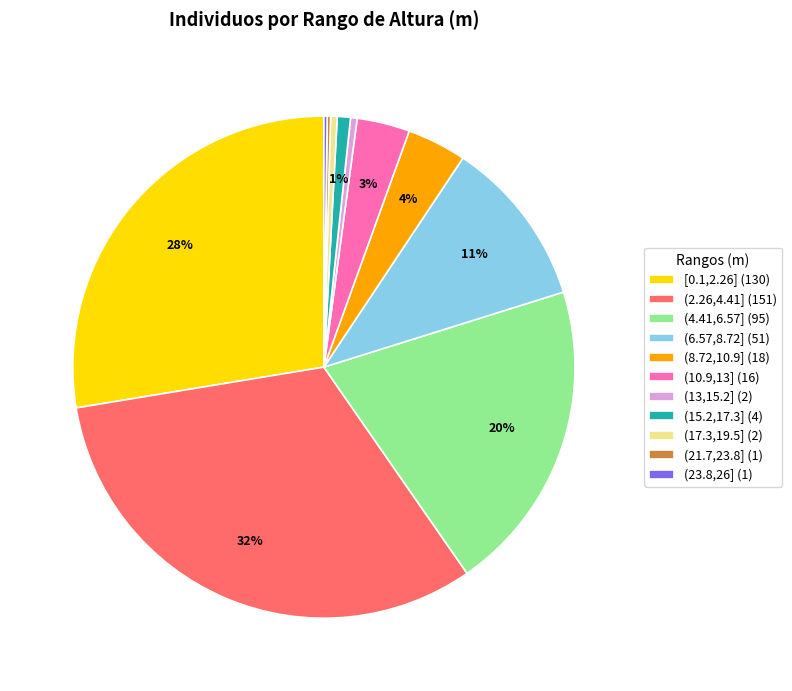

What is the ratio of the value at (4.41,6.57] to the value at (13,15.2]?

47.5